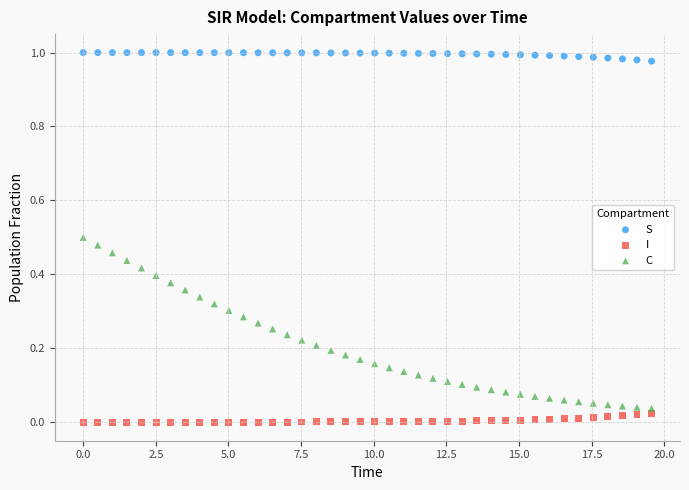

What is the X range (max minus min) for the scatter plot?

19.6